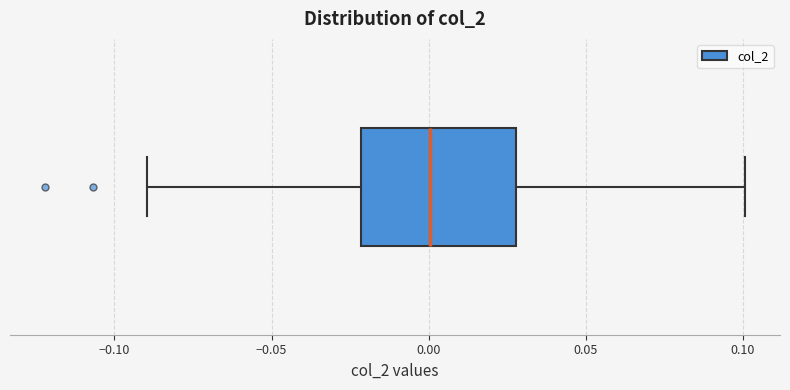

Read this box plot against the x-axis: the position of the median line, the range covered by the box, and the ends of both whiskers. The values are not printed on the chart, so give them approximately, as read against the axis.

median 0.00, box -0.02 to 0.03, whiskers -0.09 to 0.10